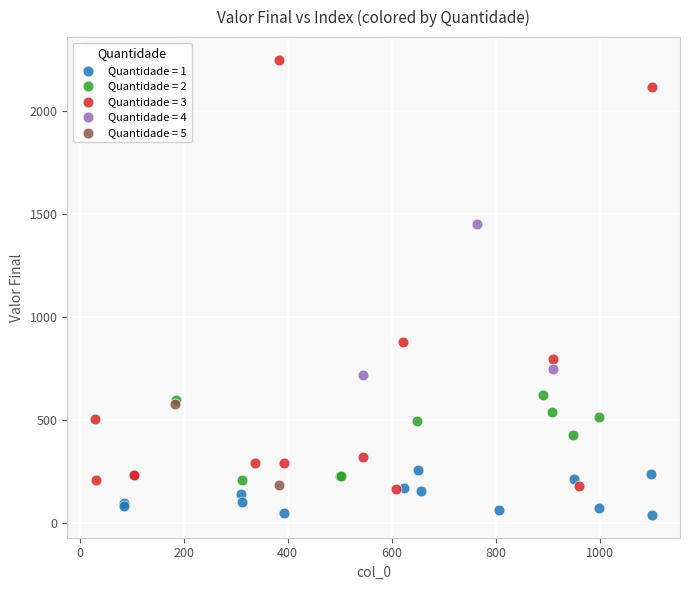

Which series contains the lowest Y value?

Quantidade = 1